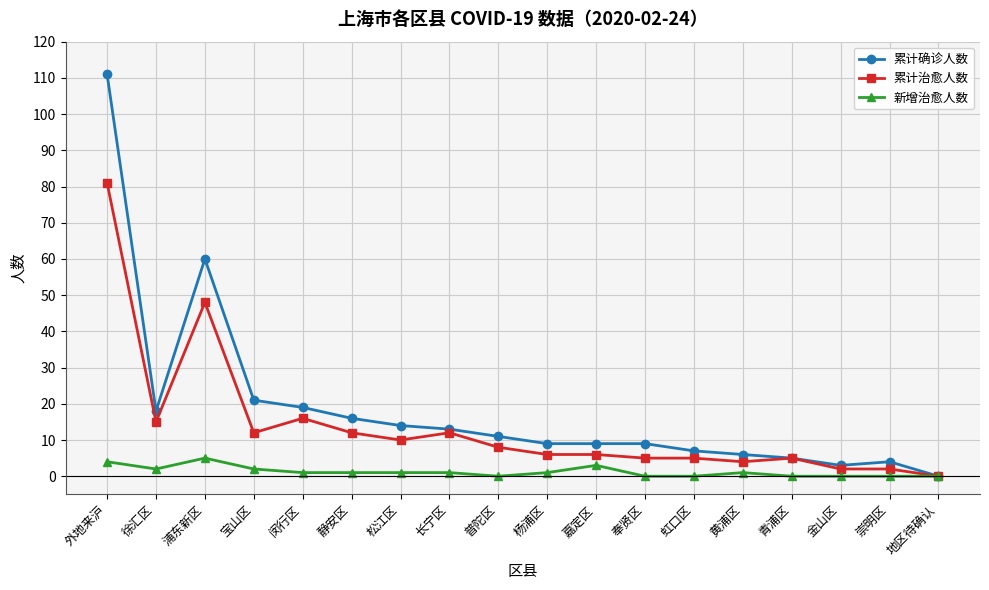

Which series has the largest total across all categories?

累计确诊人数